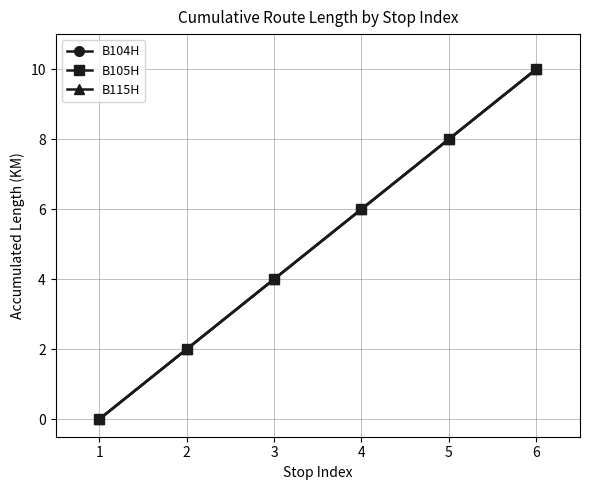

Does the chart have visible grid lines?

Yes